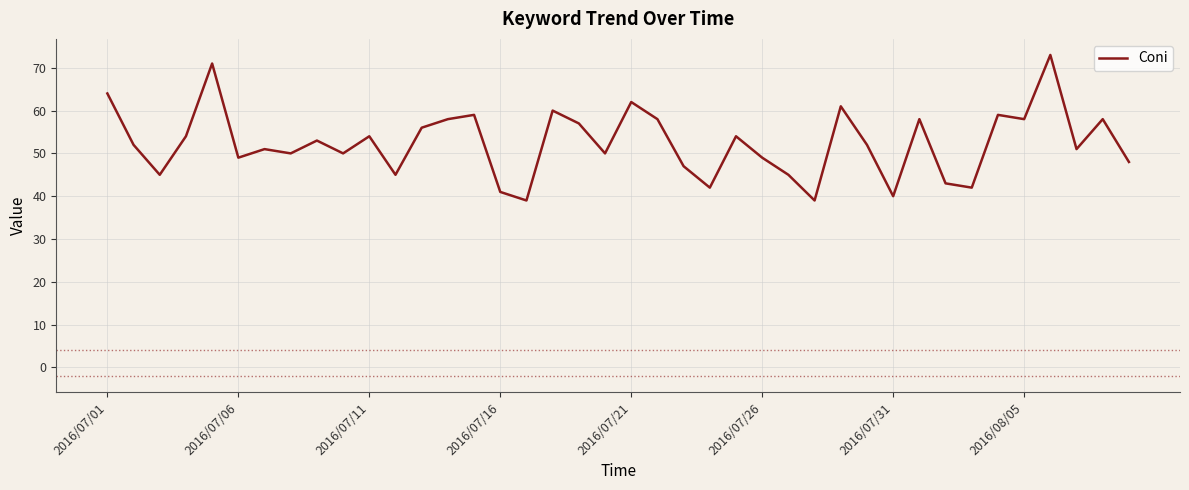

What is the difference between the maximum and minimum values?

34